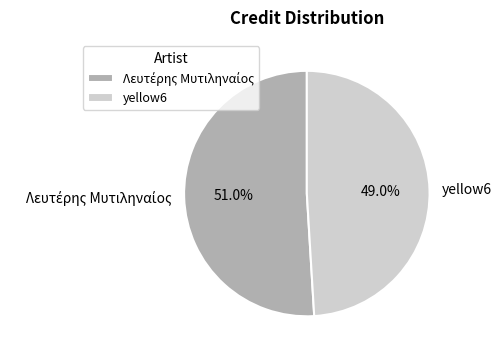

To the nearest percent, what is the average slice percentage?

50%